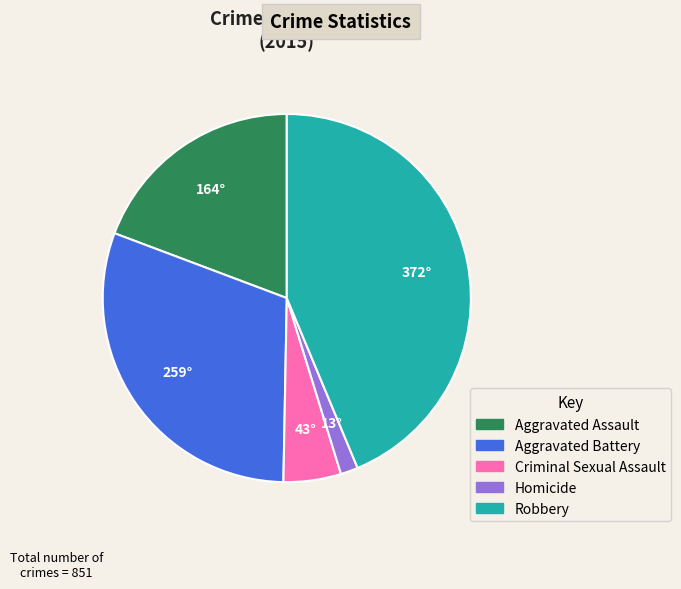

Is Robbery the majority of the pie?

No